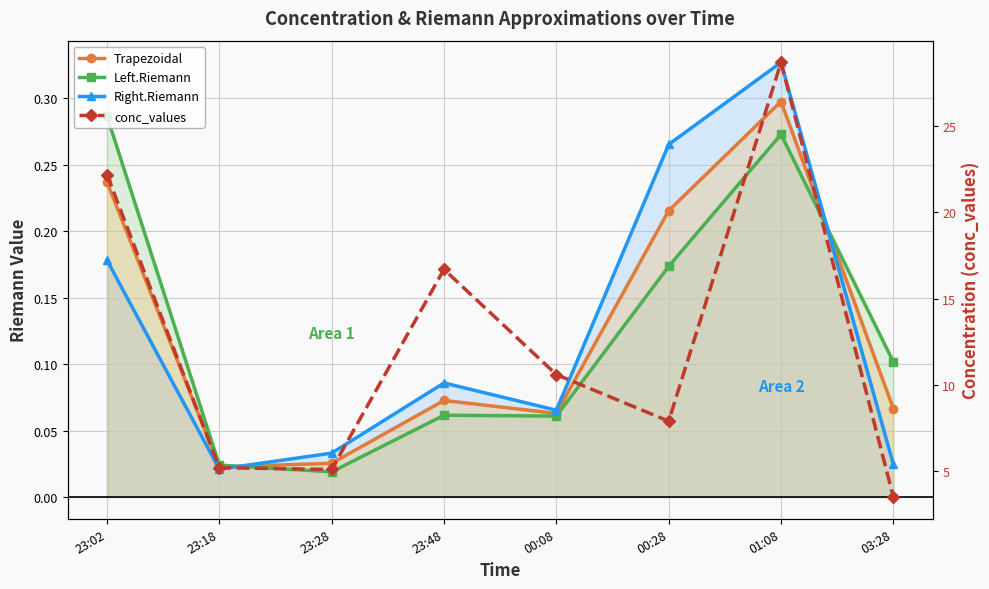

The value of conc_values at 03:28 is 4.8. True or false?

False